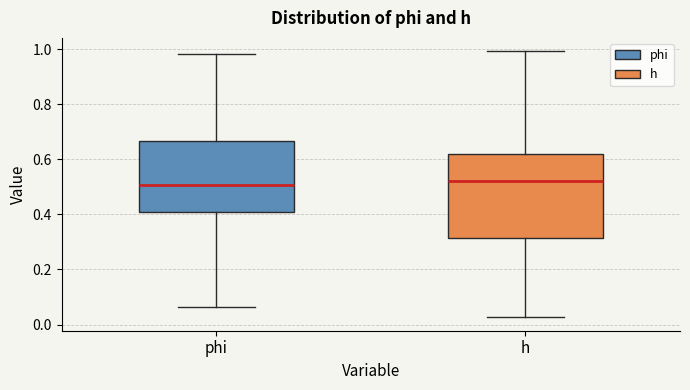

Comparing the boxes themselves (not the whiskers), which one is the tallest?

h